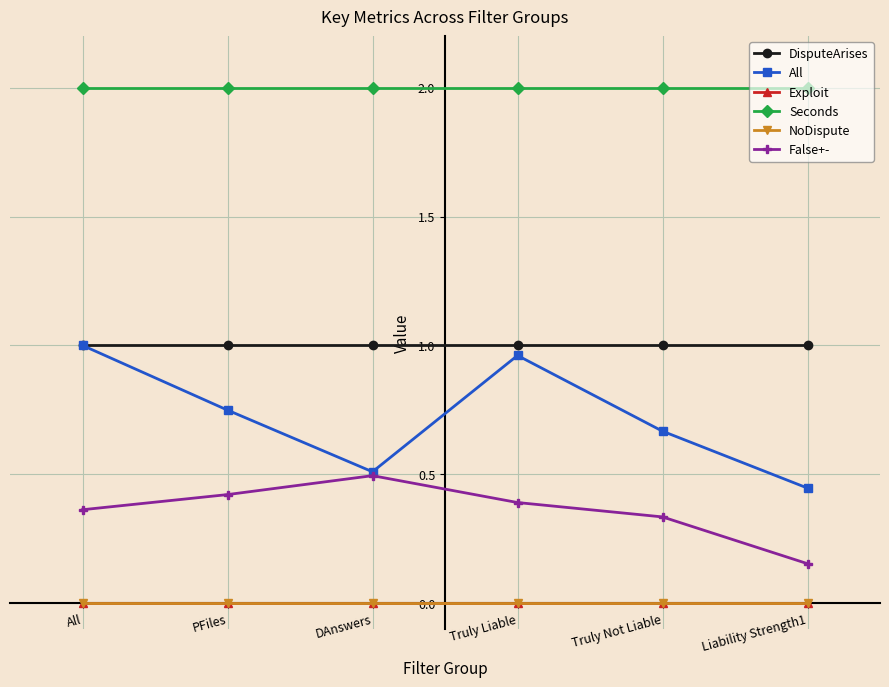

True or false: DisputeArises and NoDispute cross at least once.

False